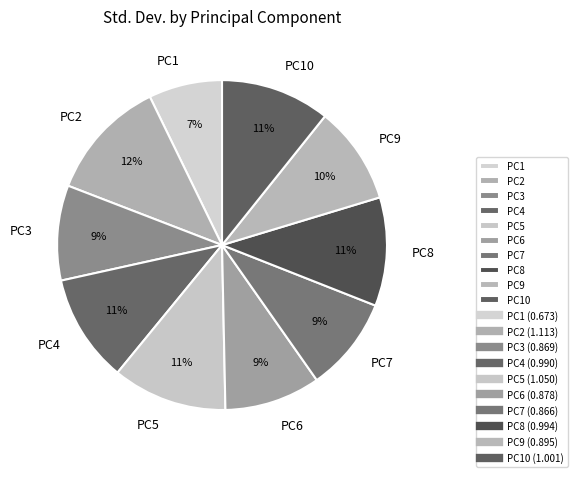

Is the sum of PC1 and PC8 greater than half?

No